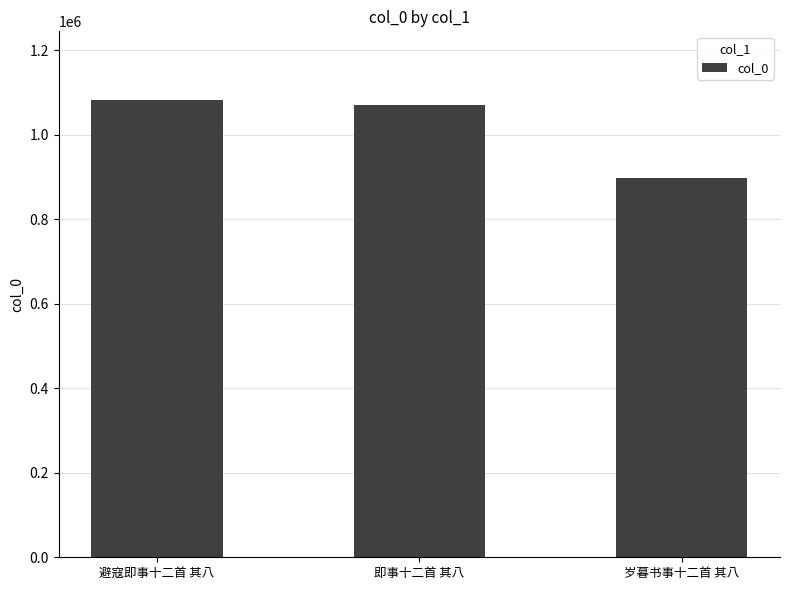

How many data points are less than 1071061?

1